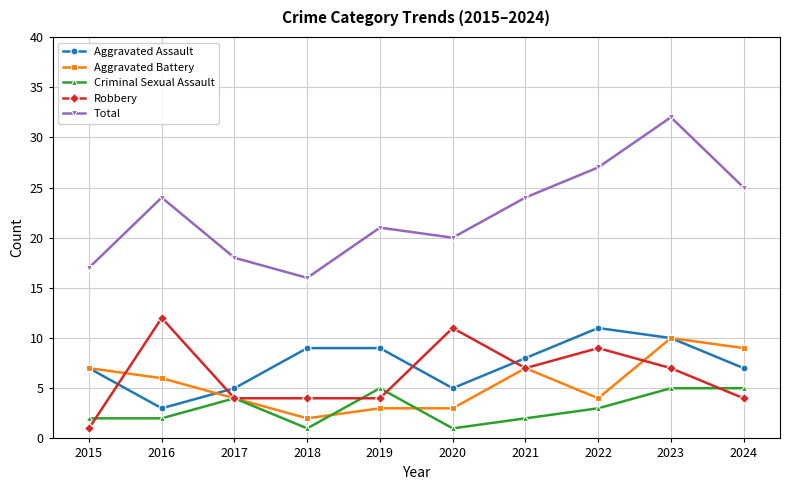

True or false: Aggravated Assault has a value of 8 at 2021.

True